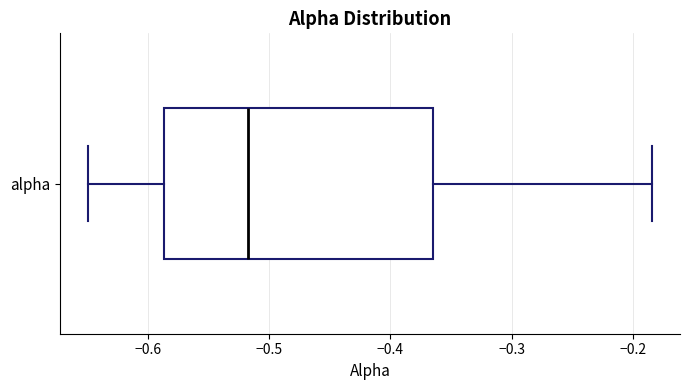

Read this box plot against the x-axis: the position of the median line, the range covered by the box, and the ends of both whiskers. The values are not printed on the chart, so give them approximately, as read against the axis.

median -0.52, box -0.59 to -0.37, whiskers -0.65 to -0.18